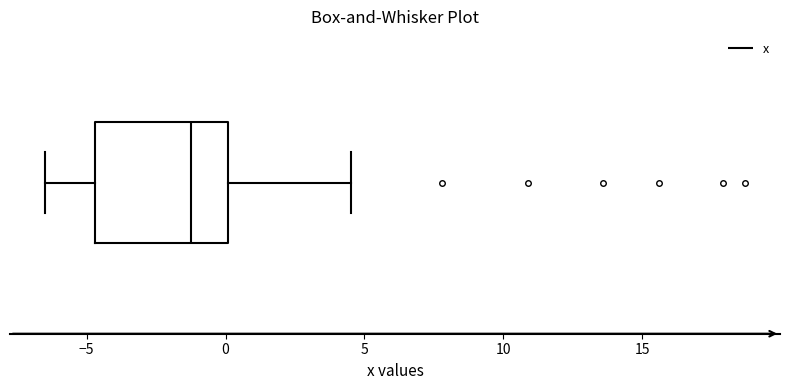

Transcribe this box plot: give where the median line is, the range the box spans, and where the two whiskers end, as read against the x-axis. The values are not printed on the chart, so give them approximately, as read against the axis.

median -1.0, box -4.5 to 0.0, whiskers -6.5 to 4.5